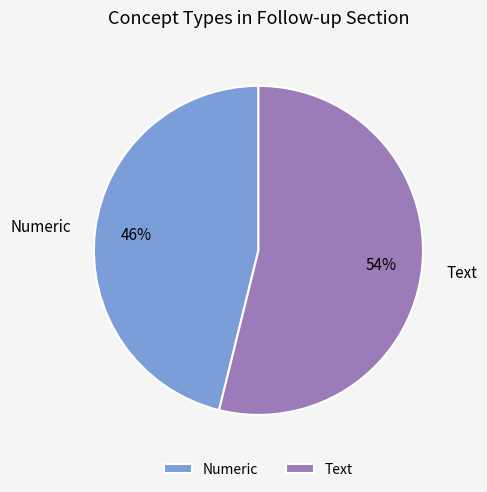

To the nearest percent, what is the difference between the largest and smallest slice percentages?

8%